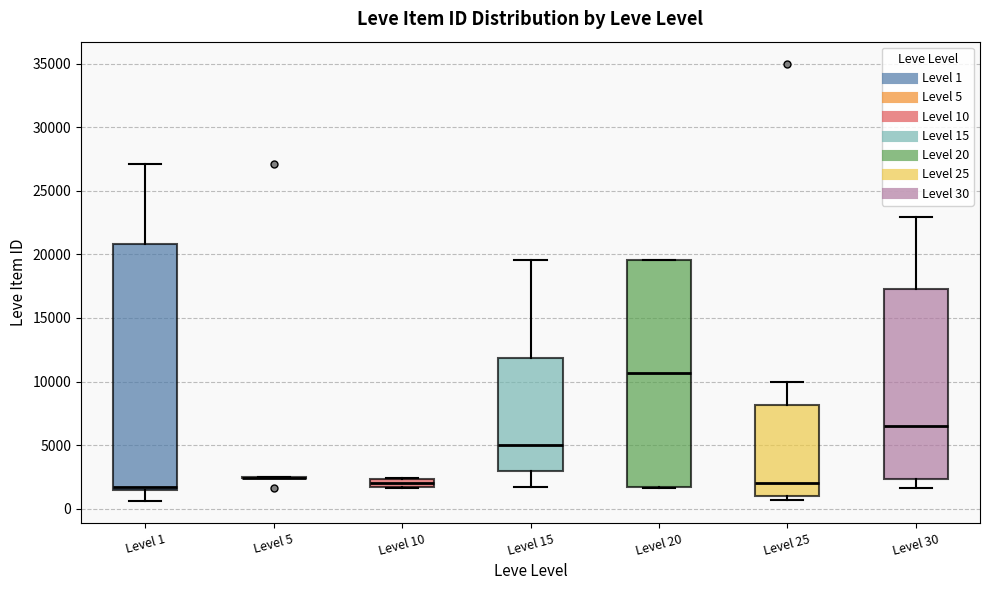

Where is the upper edge of the box for Level 10 on the y-axis? The values are not printed on the chart, so give them approximately, as read against the axis.

2500